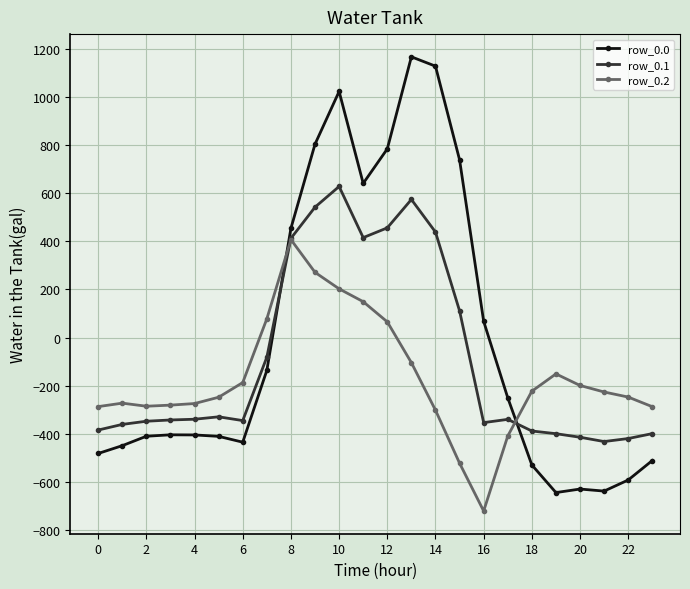

True or false: row_0.0 and row_0.2 intersect in this chart.

True